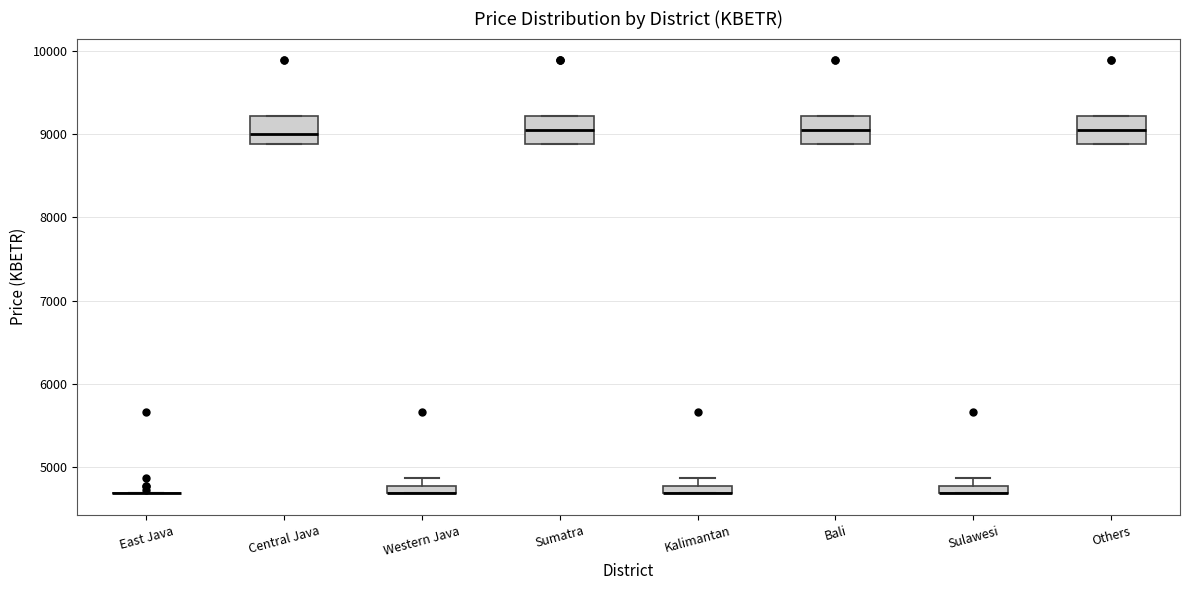

Where does the median line of the box for Bali sit on the y-axis? The values are not printed on the chart, so give them approximately, as read against the axis.

9000